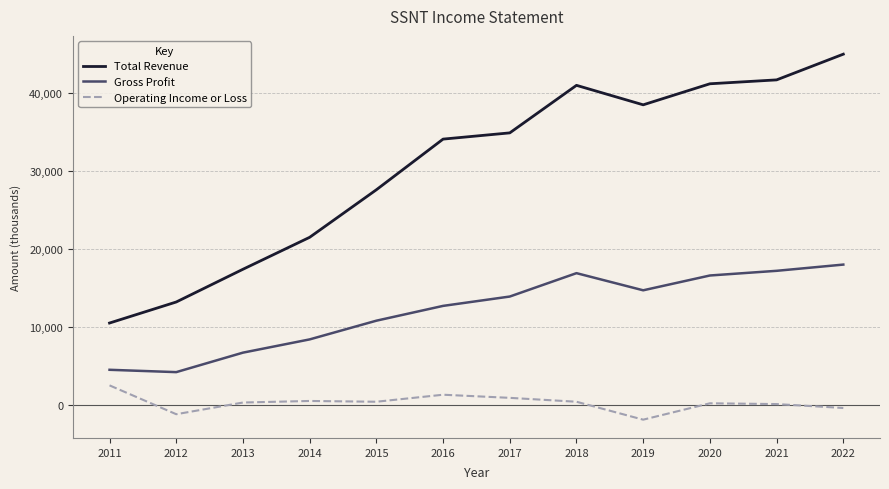

Which series changed the most between 2014 and 2018?

Total Revenue